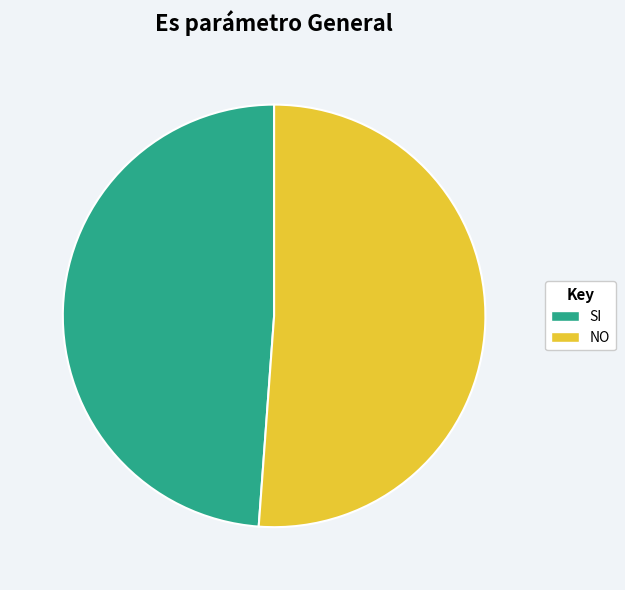

Which slice is the smallest?

SI